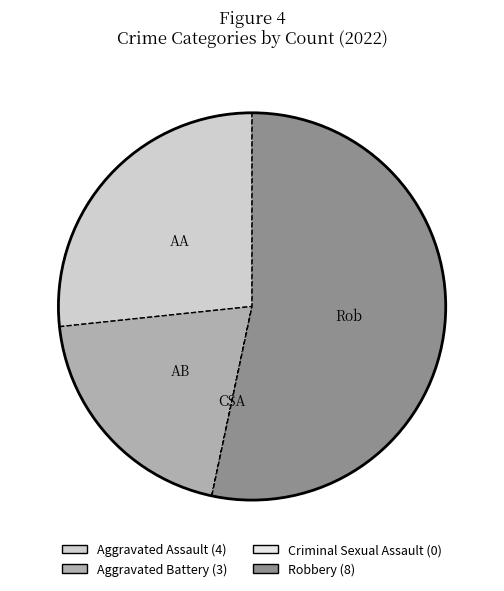

Which category has the biggest portion of the pie?

Robbery